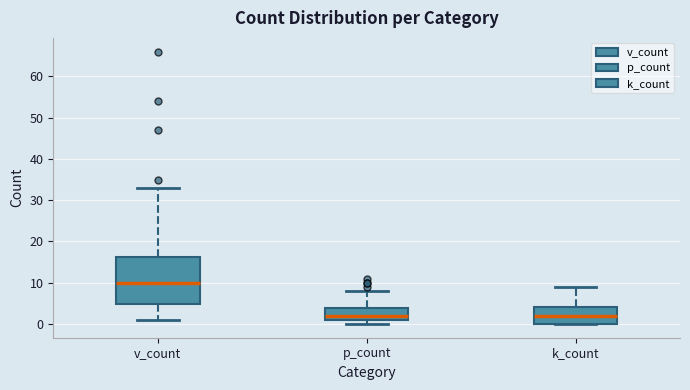

Reading left to right, transcribe this box plot: for each box, give where its median line is, the range the box spans, and where its two whiskers end, as read against the y-axis. The values are not printed on the chart, so give them approximately, as read against the axis.

v_count: median 10, box 5 to 16, whiskers 1 to 33
p_count: median 2, box 1 to 4, whiskers 0 to 8
k_count: median 2, box 0 to 4, whiskers 0 to 9